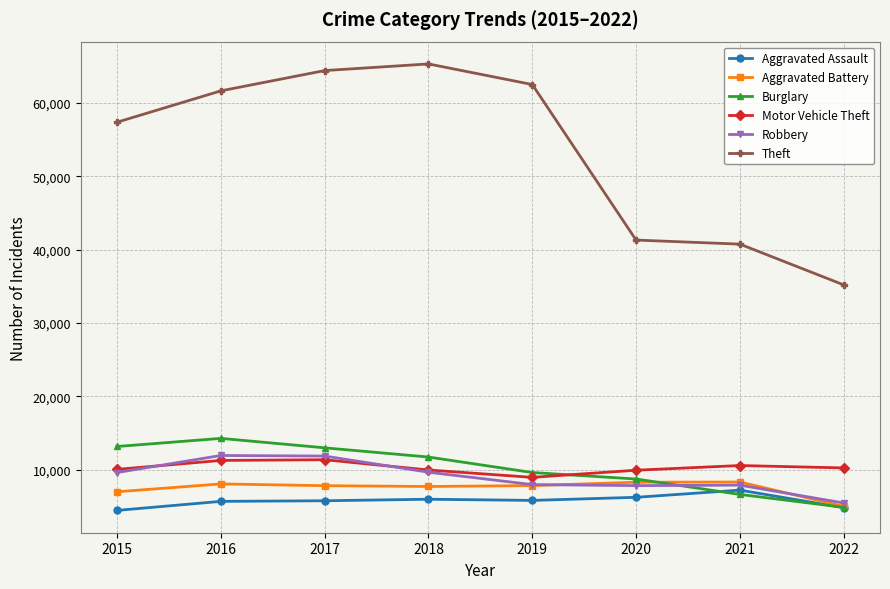

How many series are shown in this chart?

6